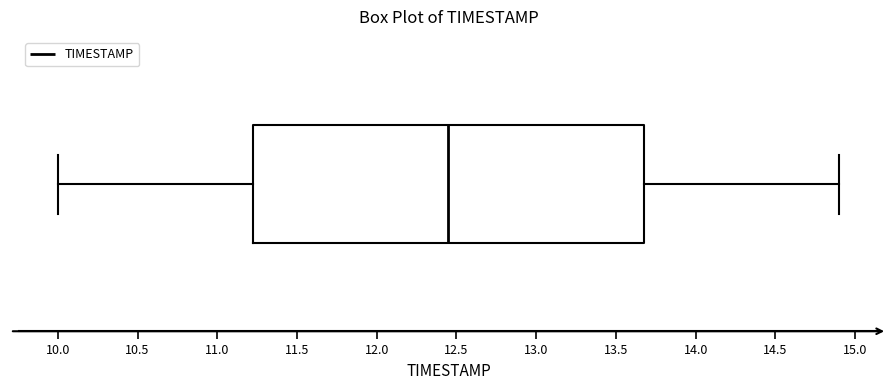

Where does the left whisker of the box end on the x-axis? The values are not printed on the chart, so give them approximately, as read against the axis.

10.00